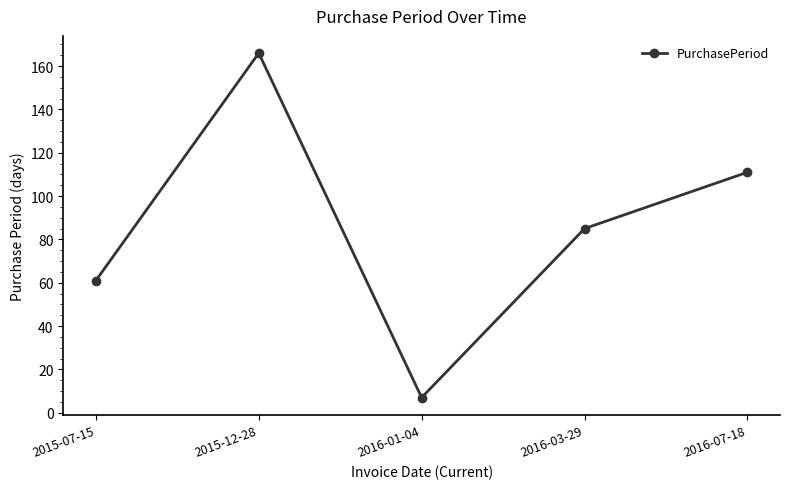

What is the value of the 2nd point from the left?

166